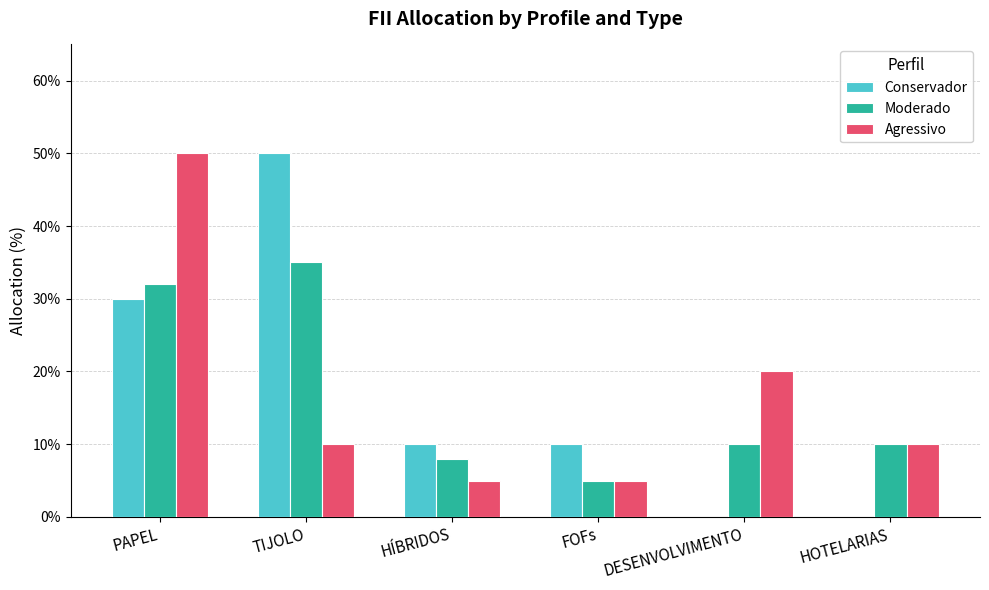

What are all the series names shown in the legend?

Conservador, Moderado, Agressivo